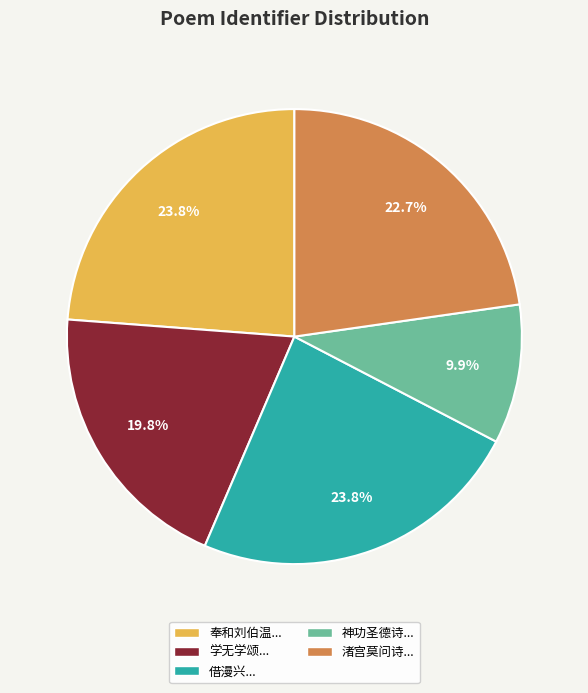

Does any single category account for the majority?

No